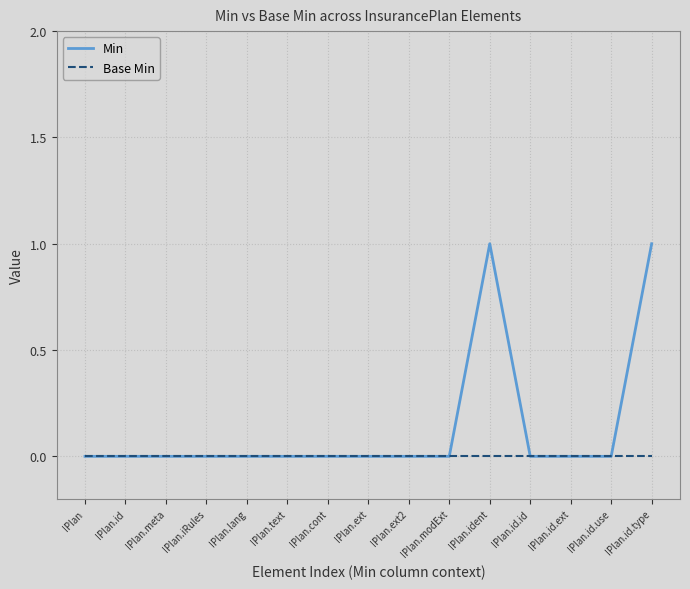

Is it true that Min equals 0 at IPlan.id.type?

False